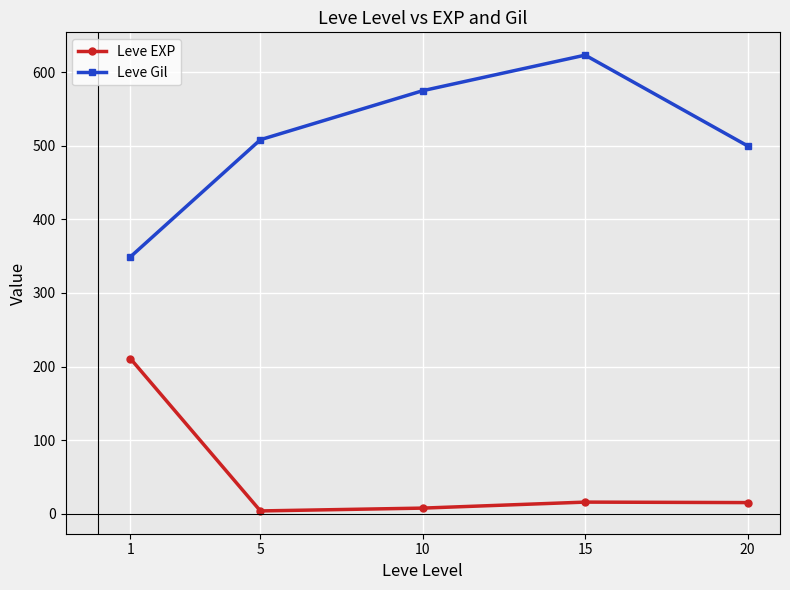

Is it true that Leve EXP equals 7.5 at 10?

True